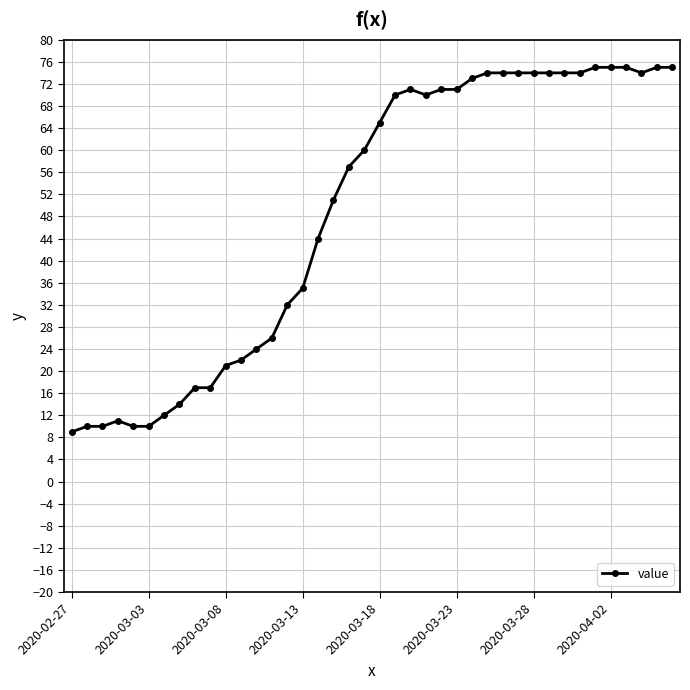

What is the maximum value shown in the chart?

75